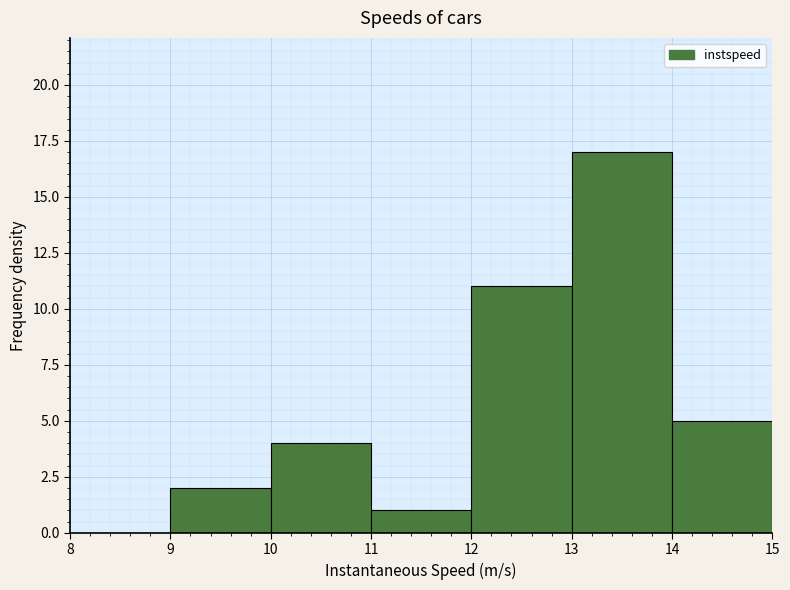

Reading left to right, transcribe this chart: for each bar, give the range it covers on the x-axis and its height. The values are not printed on the chart, so give them approximately, as read against the axis.

8 to 9: 0
9 to 10: 2
10 to 11: 4
11 to 12: 1
12 to 13: 11
13 to 14: 17
14 to 15: 5